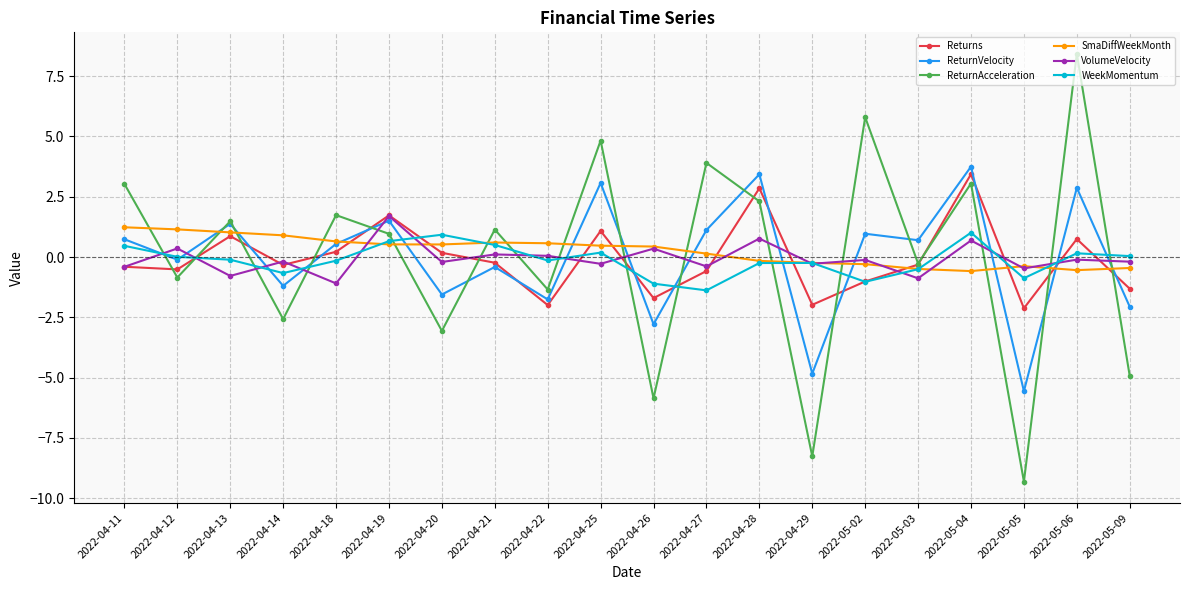

True or false: WeekMomentum has more than 0 interior local peaks.

True